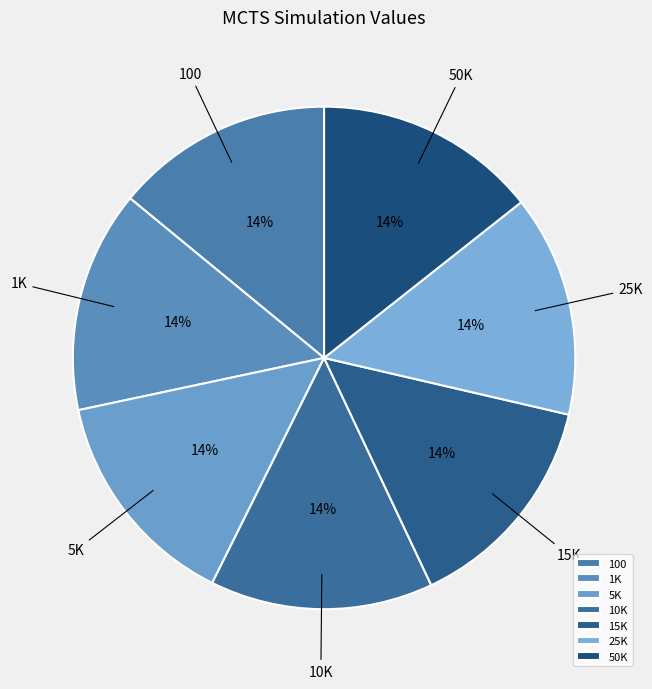

To the nearest percent, what percentage of the pie is 1K?

14%